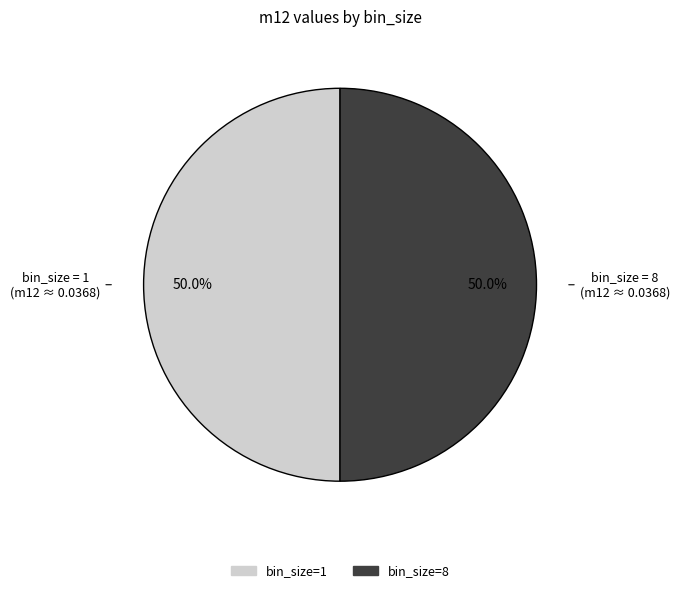

What percentage is NOT represented by bin_size=8?

50.0%